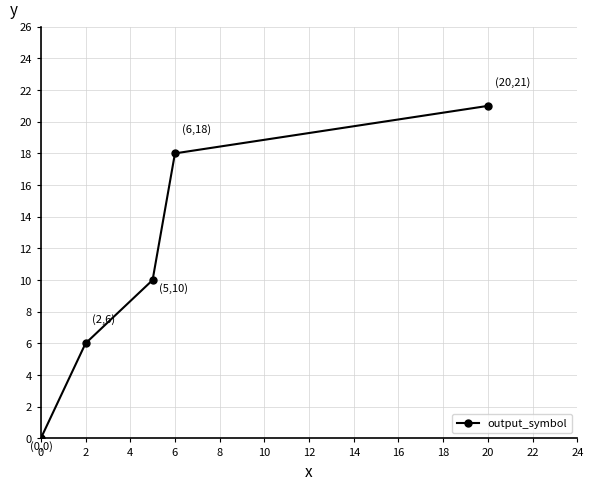

Reading left to right, list all the values displayed in this chart.

0	6	10	18	21